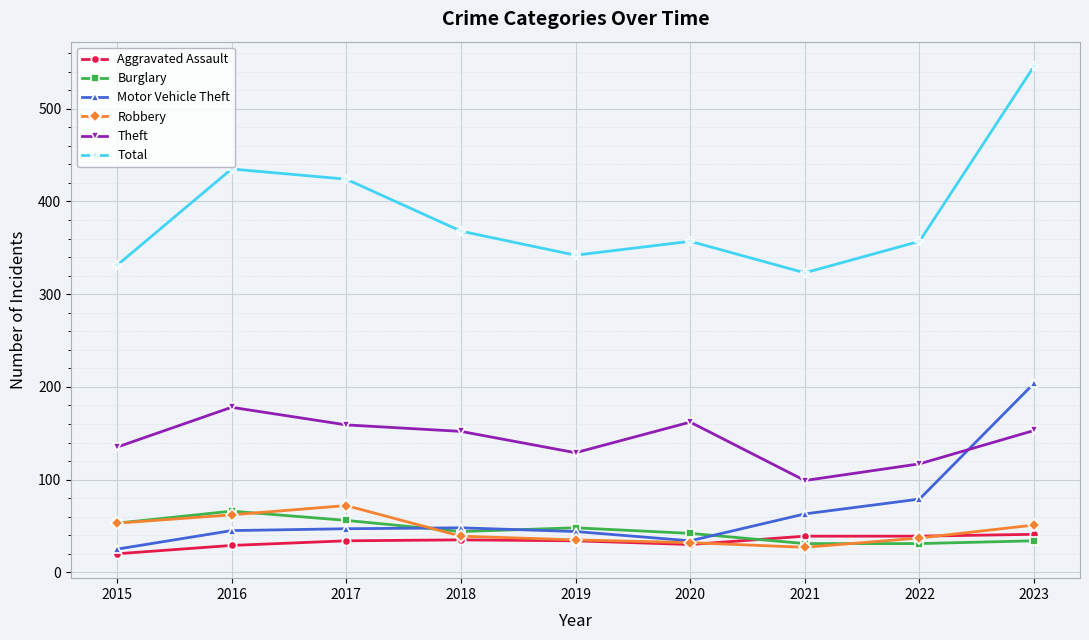

What is the difference between the highest and lowest values at 2023?

512